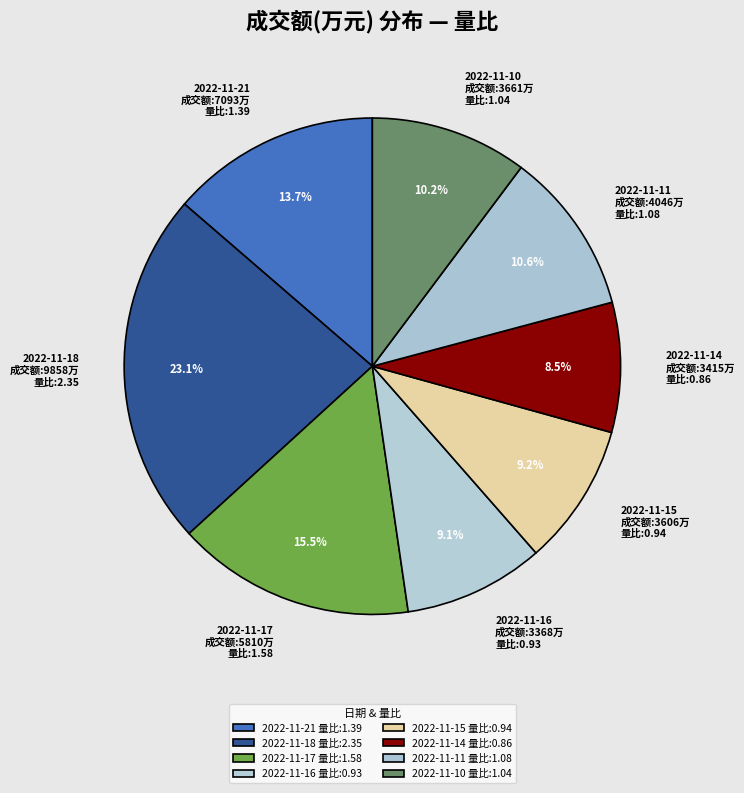

What percentage is NOT represented by 2022-11-21 成交额:7093万 量比:1.39?

86.3%